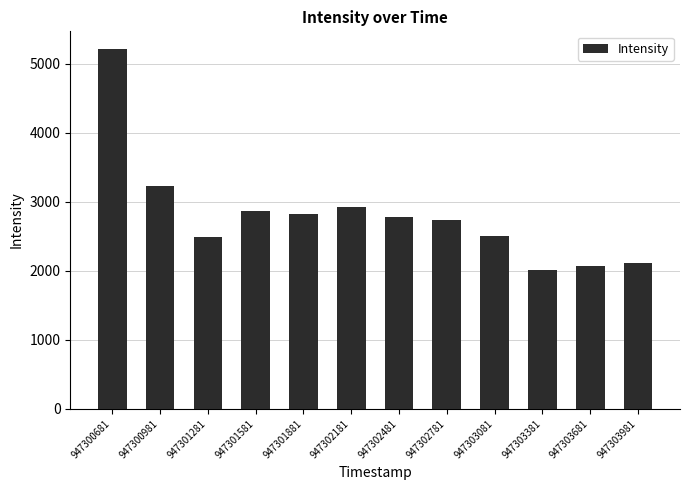

What is the difference between the maximum and second lowest values?

3142.5